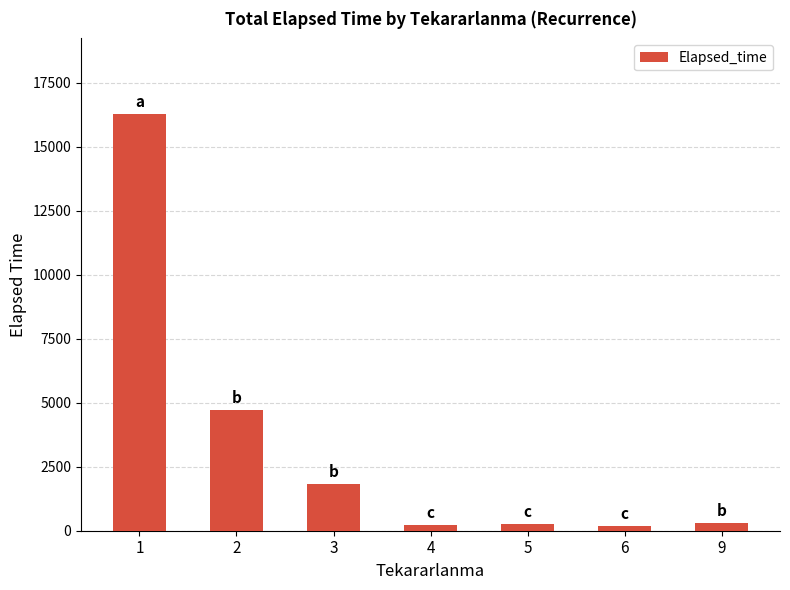

What is the value of the 5th bar from the left?

260